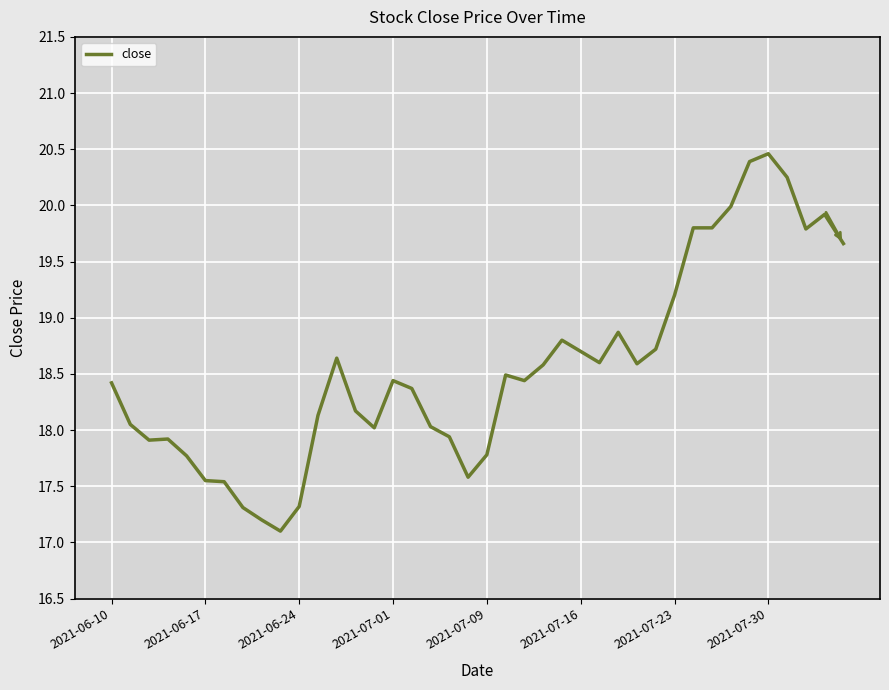

What is the minimum value shown in the chart?

17.1